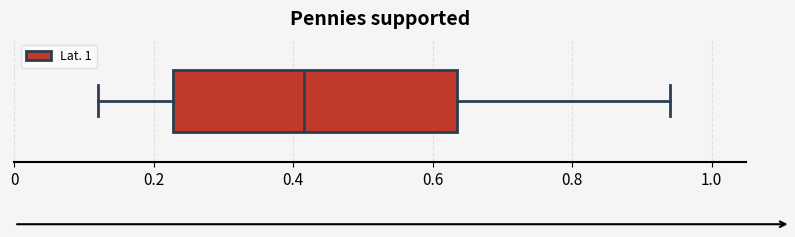

Read this box plot against the x-axis: the position of the median line, the range covered by the box, and the ends of both whiskers. The values are not printed on the chart, so give them approximately, as read against the axis.

median 0.42, box 0.22 to 0.64, whiskers 0.12 to 0.94